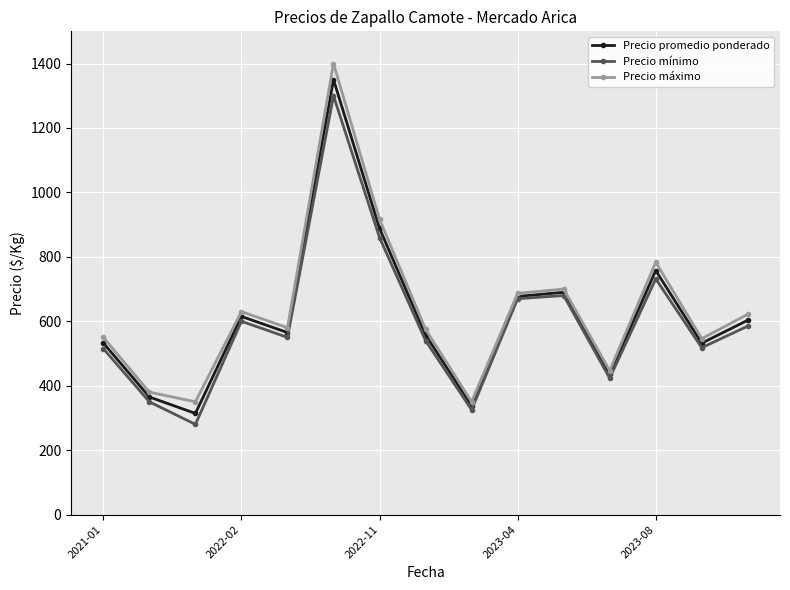

Does the chart have visible grid lines?

Yes